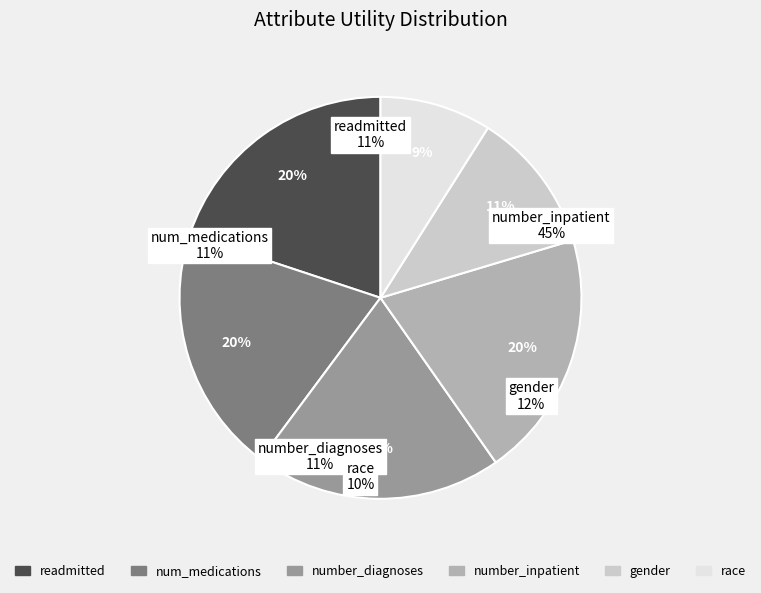

Rank the categories by value from lowest to highest.

race, gender, readmitted, num_medications, number_diagnoses, number_inpatient